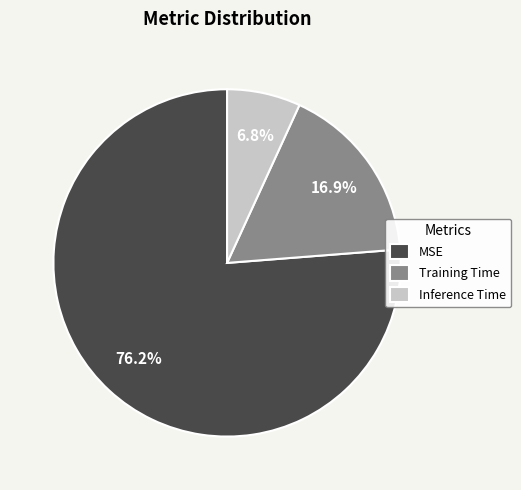

Is there a majority slice in this chart?

Yes